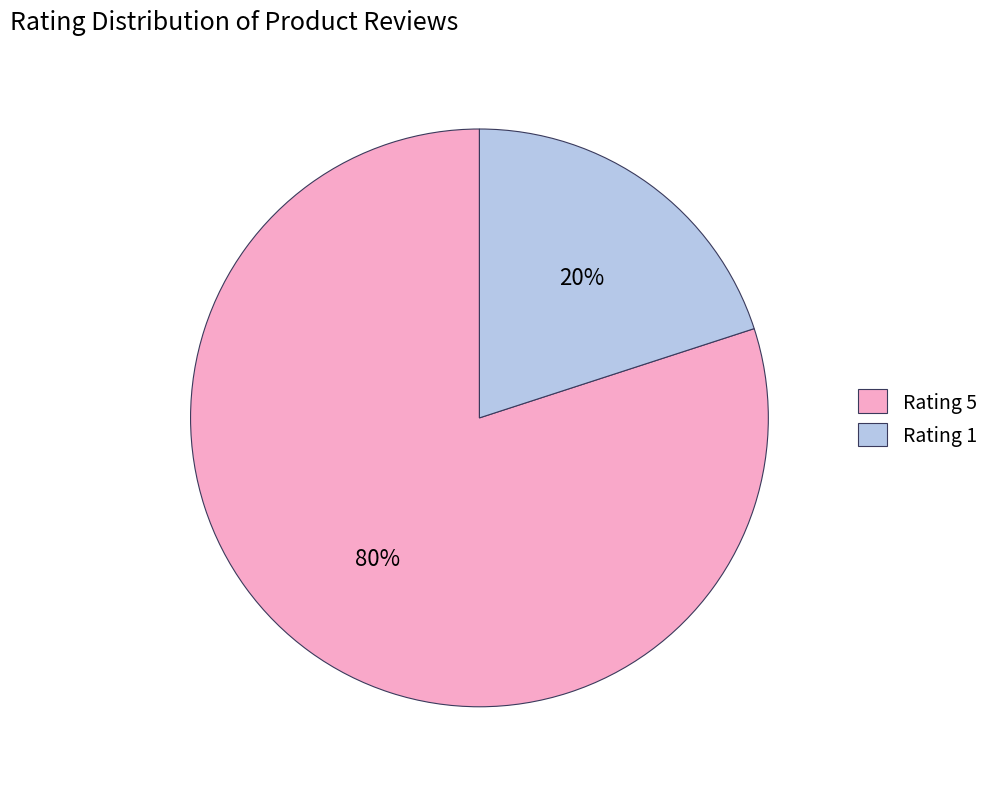

Do Rating 5 and Rating 1 together represent more than half of the pie?

Yes